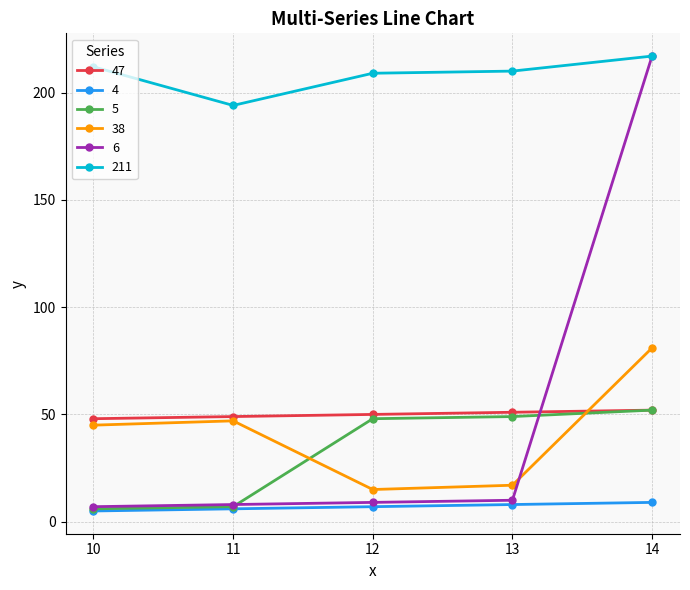

What is the average value of the 47 series?

50